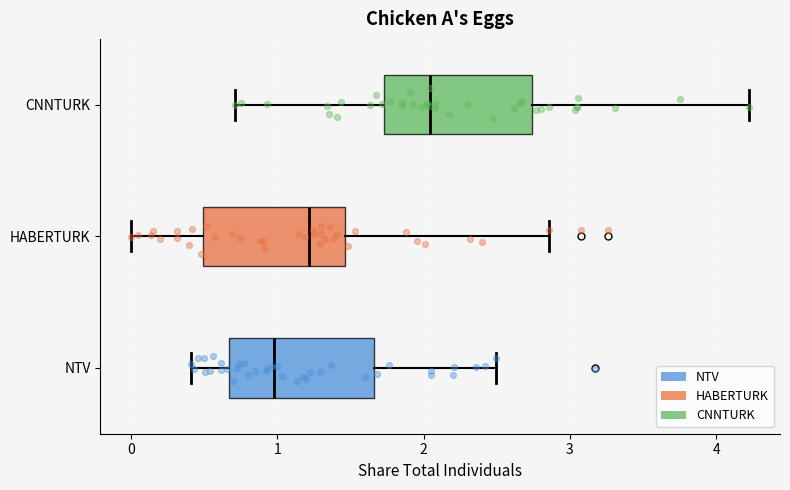

Reading bottom to top, transcribe this box plot: for each box, give where its median line is, the range the box spans, and where its two whiskers end, as read against the x-axis. The values are not printed on the chart, so give them approximately, as read against the axis.

NTV: median 1.0, box 0.7 to 1.7, whiskers 0.4 to 2.5
HABERTURK: median 1.2, box 0.5 to 1.5, whiskers 0.0 to 2.9
CNNTURK: median 2.0, box 1.7 to 2.7, whiskers 0.7 to 4.2